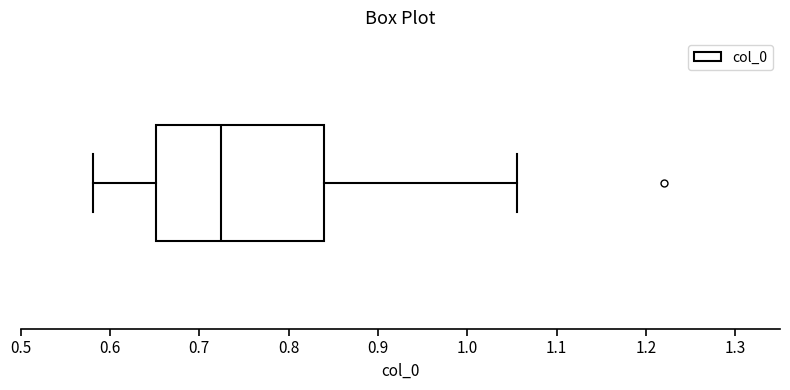

Read this box plot against the x-axis: the position of the median line, the range covered by the box, and the ends of both whiskers. The values are not printed on the chart, so give them approximately, as read against the axis.

median 0.72, box 0.65 to 0.84, whiskers 0.58 to 1.06